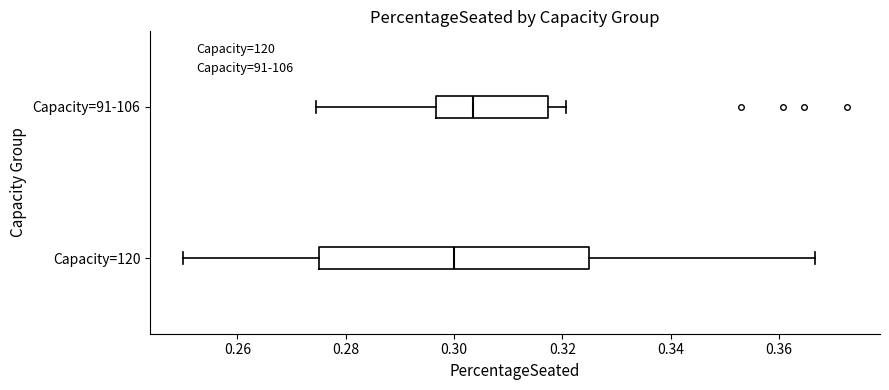

Which box's median line is the furthest to the left?

Capacity=120